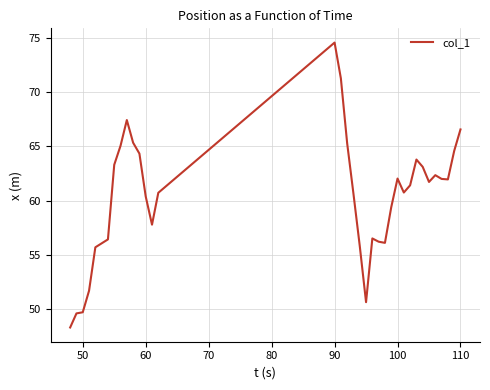

What is the smallest value displayed?

48.3